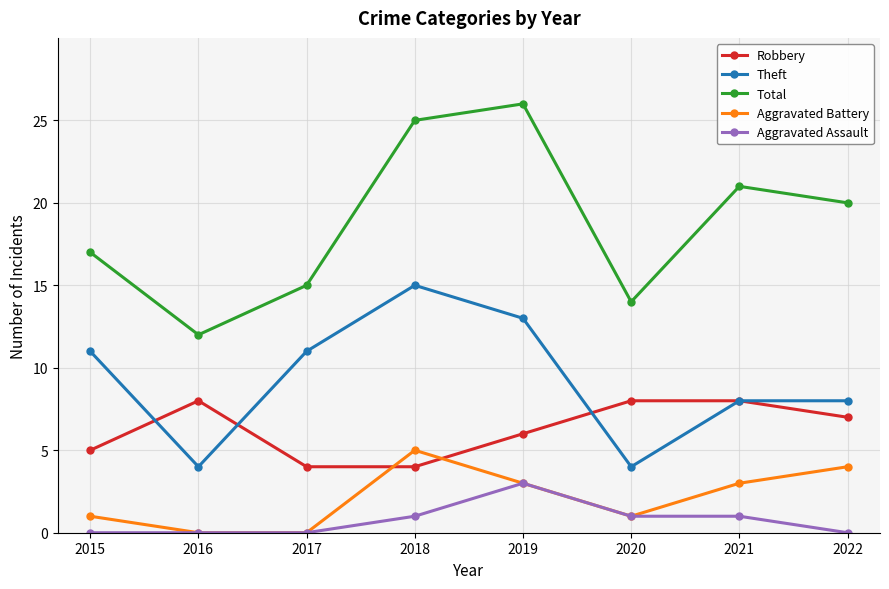

How many data points in Robbery are less than 7?

4